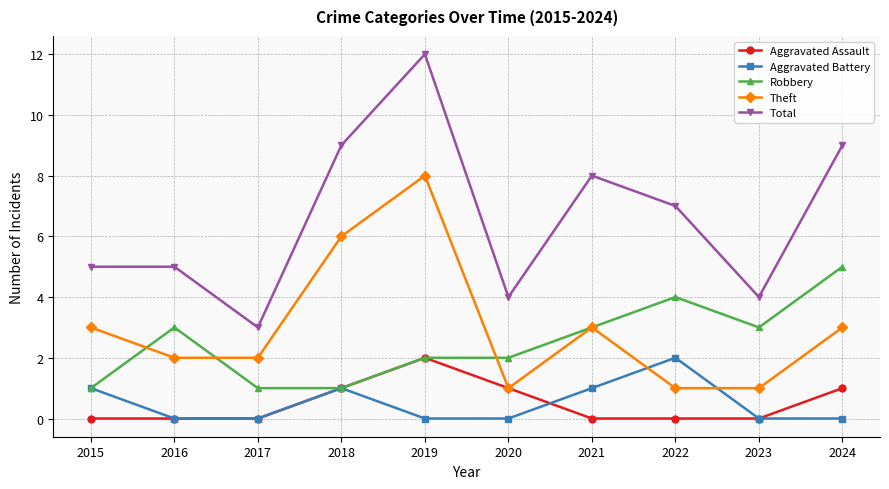

The Aggravated Battery series shows 1 at 2016. True or false?

False